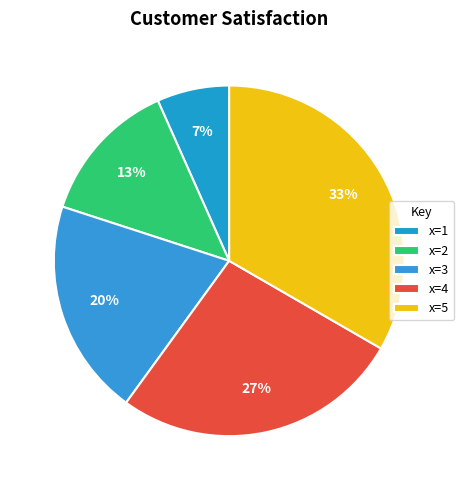

How many segments does this pie chart have?

5